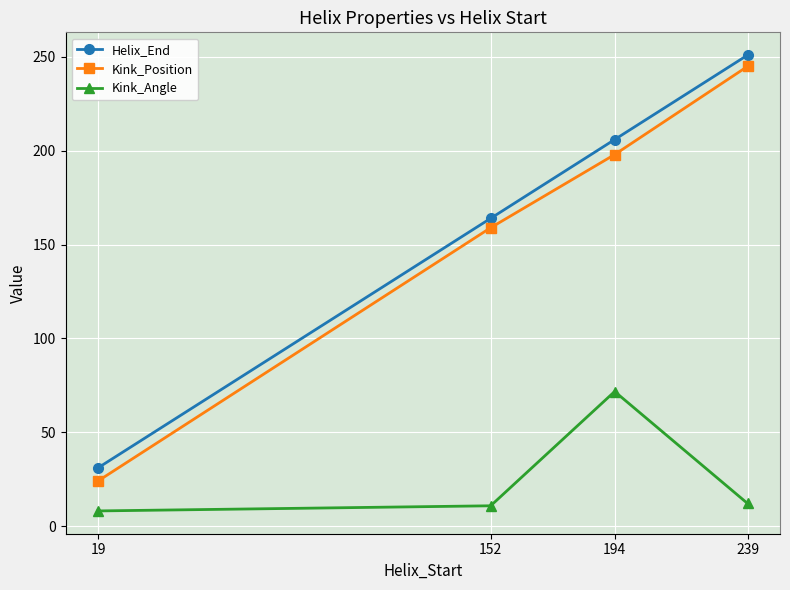

Is it true that Helix_End equals 95.7 at 152?

False